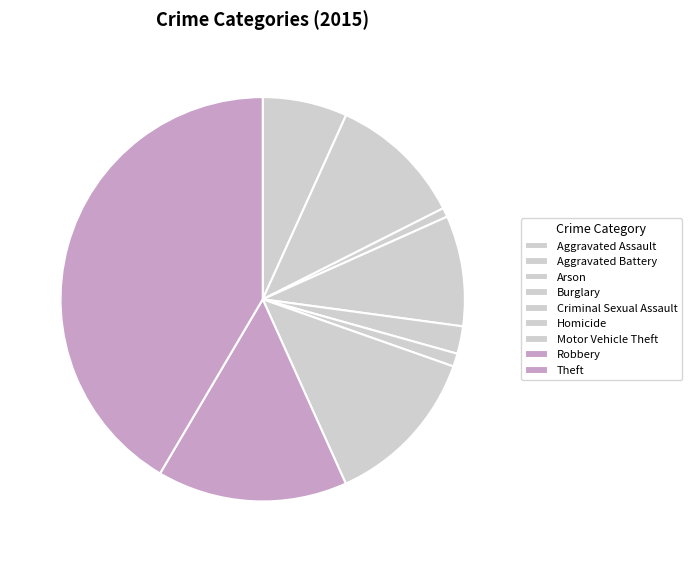

Count the number of slices in the pie.

9